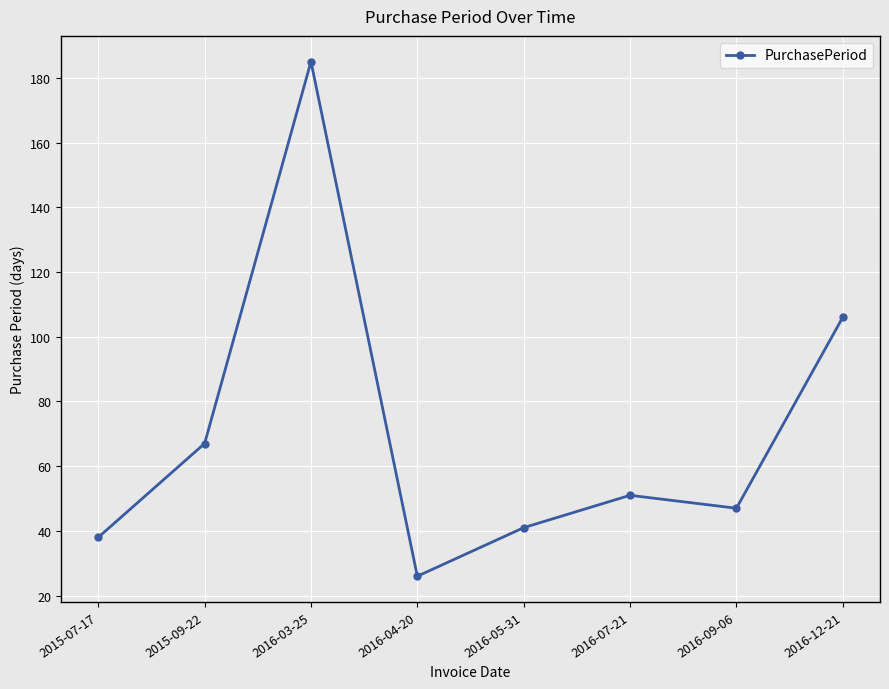

Reading left to right, extract all data points from this chart.

2015-07-17=38	2015-09-22=67	2016-03-25=185	2016-04-20=26	2016-05-31=41	2016-07-21=51	2016-09-06=47	2016-12-21=106